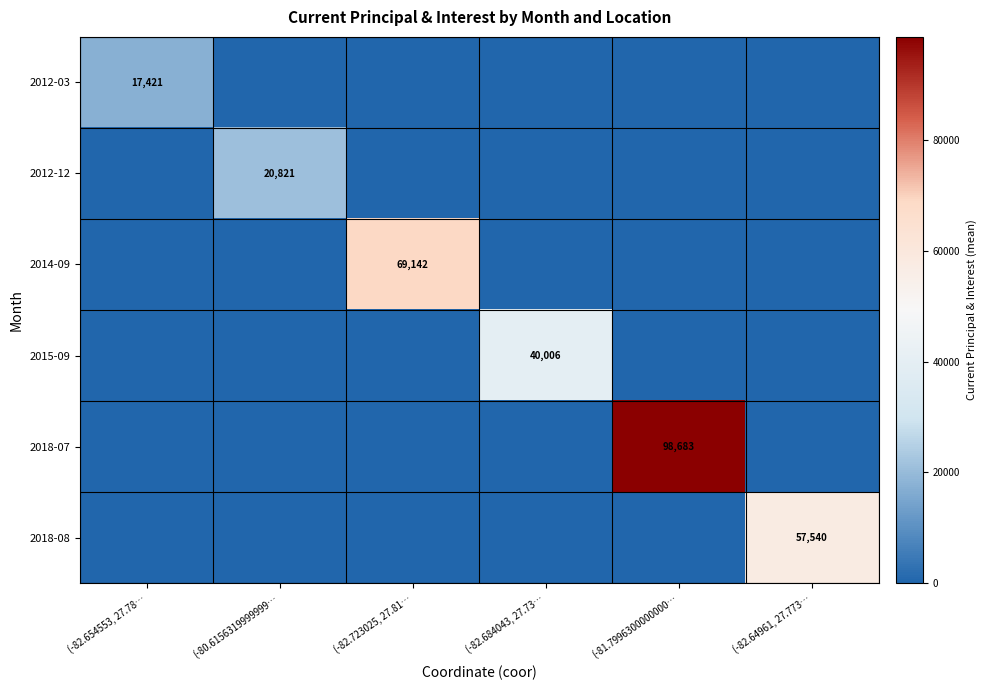

Is the value of 2018-08 at (-82.64961, 27.773… greater than the value of 2015-09 at (-82.684043, 27.73…?

Yes